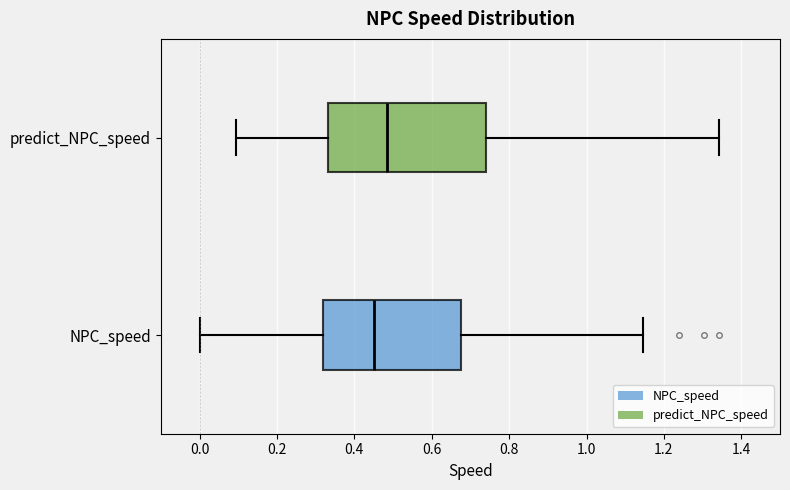

Reading bottom to top, transcribe this box plot: for each box, give where its median line is, the range the box spans, and where its two whiskers end, as read against the x-axis. The values are not printed on the chart, so give them approximately, as read against the axis.

NPC_speed: median 0.46, box 0.32 to 0.68, whiskers 0.00 to 1.14
predict_NPC_speed: median 0.48, box 0.34 to 0.74, whiskers 0.10 to 1.34